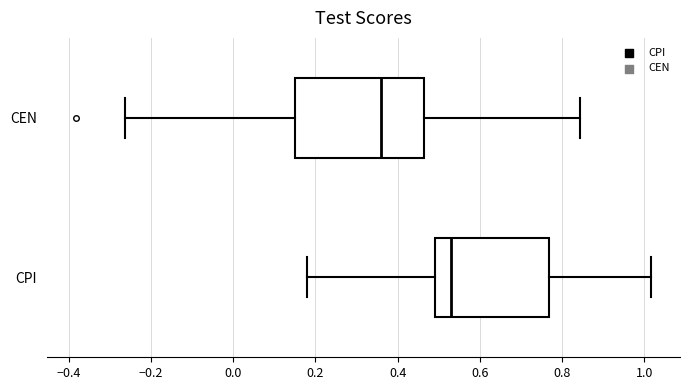

Reading bottom to top, read every box against the x-axis: the position of its median line, the range the box covers, and the ends of its whiskers. The values are not printed on the chart, so give them approximately, as read against the axis.

CPI: median 0.52, box 0.50 to 0.76, whiskers 0.18 to 1.02
CEN: median 0.36, box 0.16 to 0.46, whiskers -0.26 to 0.84